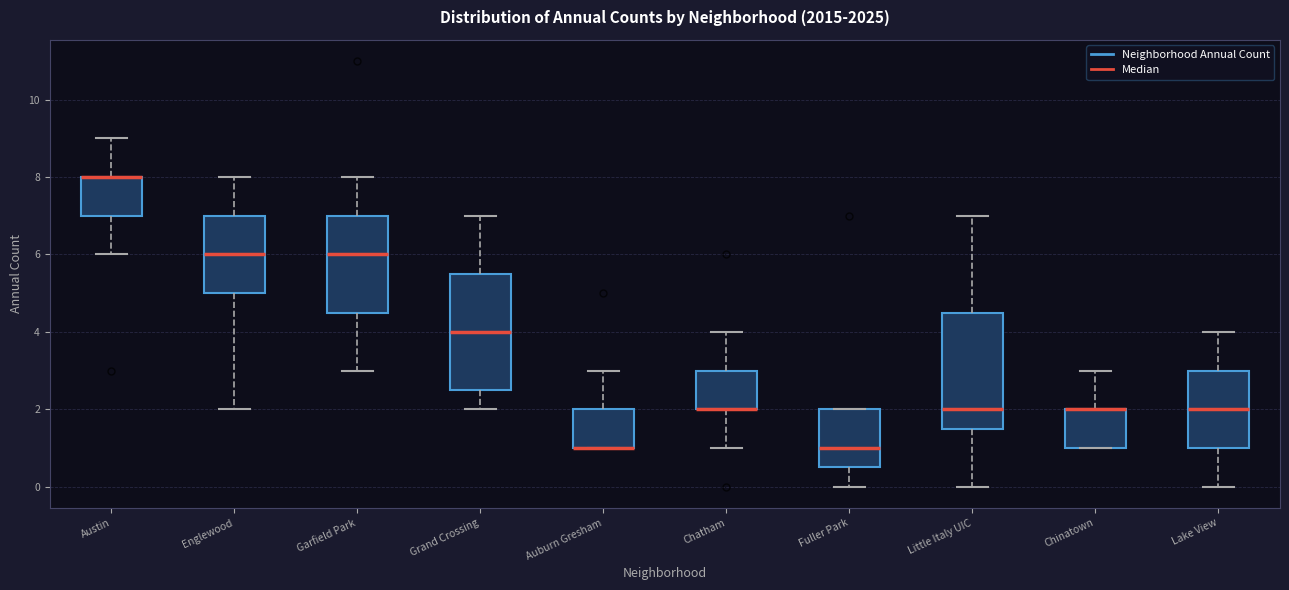

Reading left to right, read every box against the y-axis: the position of its median line, the range the box covers, and the ends of its whiskers. The values are not printed on the chart, so give them approximately, as read against the axis.

Austin: median 8.0 (drawn on the box's upper edge), box 7.0 to 8.0, whiskers 6.0 to 9.0
Englewood: median 6.0, box 5.0 to 7.0, whiskers 2.0 to 8.0
Garfield Park: median 6.0, box 4.6 to 7.0, whiskers 3.0 to 8.0
Grand Crossing: median 4.0, box 2.6 to 5.6, whiskers 2.0 to 7.0
Auburn Gresham: median 1.0 (drawn on the box's lower edge), box 1.0 to 2.0, whiskers 1.0 to 3.0
Chatham: median 2.0 (drawn on the box's lower edge), box 2.0 to 3.0, whiskers 1.0 to 4.0
Fuller Park: median 1.0, box 0.6 to 2.0, whiskers 0.0 to 2.0
Little Italy UIC: median 2.0, box 1.6 to 4.6, whiskers 0.0 to 7.0
Chinatown: median 2.0 (drawn on the box's upper edge), box 1.0 to 2.0, whiskers 1.0 to 3.0
Lake View: median 2.0, box 1.0 to 3.0, whiskers 0.0 to 4.0